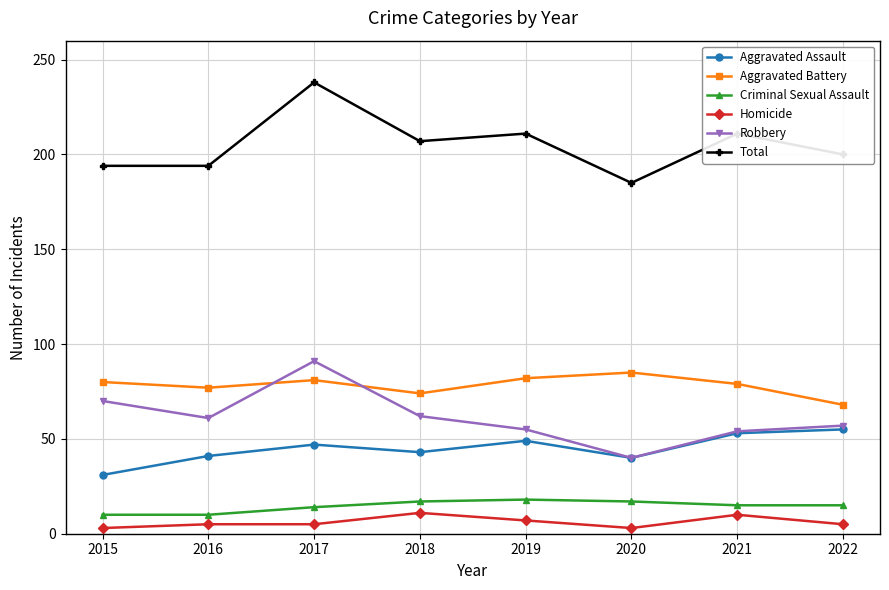

True or false: Total has a value of 114 at 2017.

False